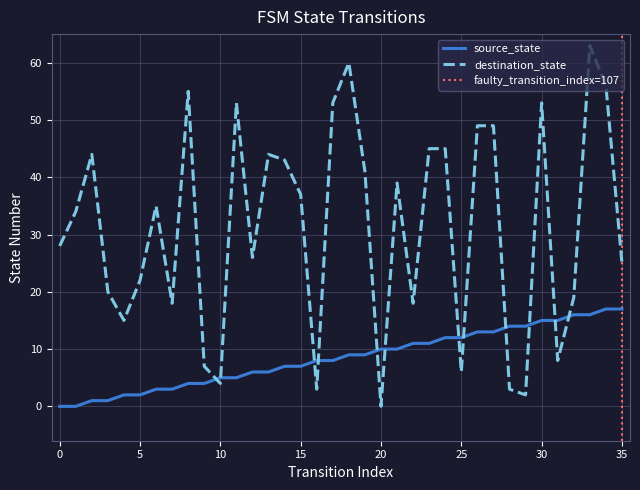

At which category does the chart reach its peak across all series?

33